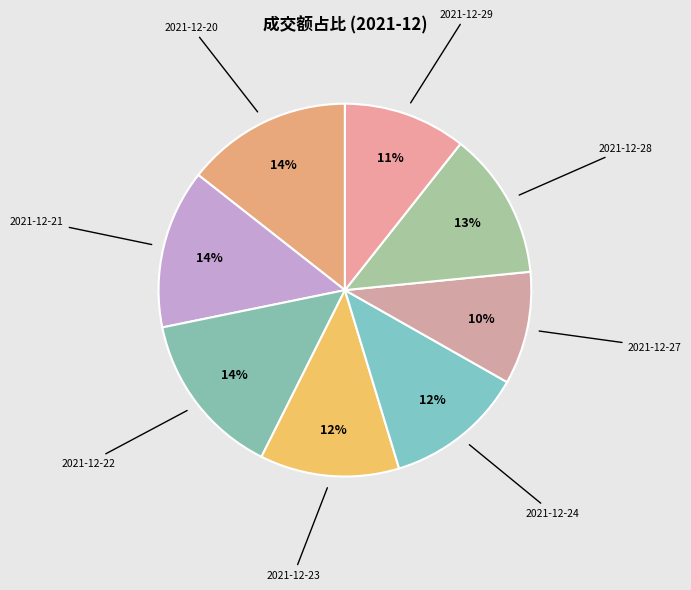

Which has a higher value, 2021-12-28 or 2021-12-29?

2021-12-28